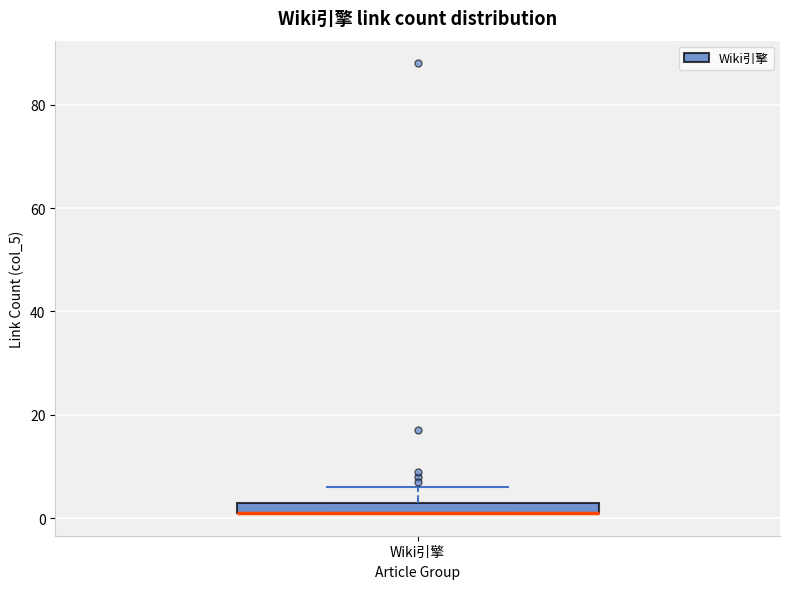

Where is the upper edge of the box for Wiki引擎 on the y-axis? The values are not printed on the chart, so give them approximately, as read against the axis.

4